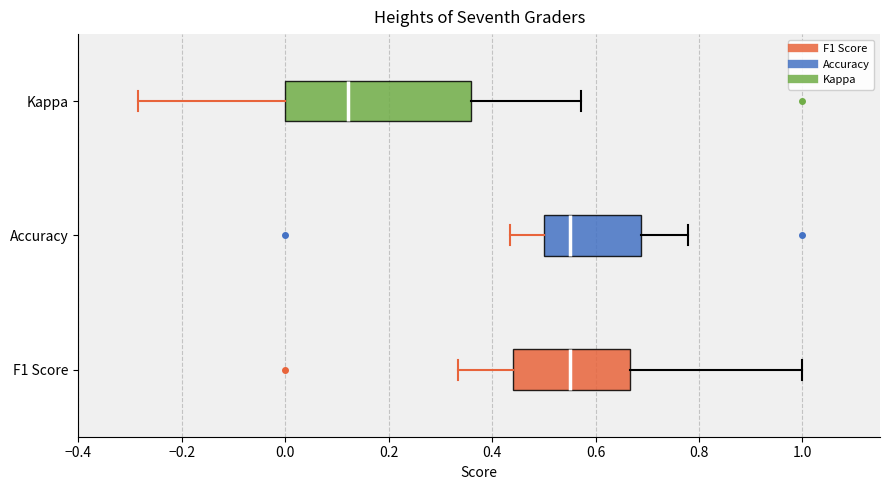

Where is the right edge of the box for F1 Score on the x-axis? The values are not printed on the chart, so give them approximately, as read against the axis.

0.66